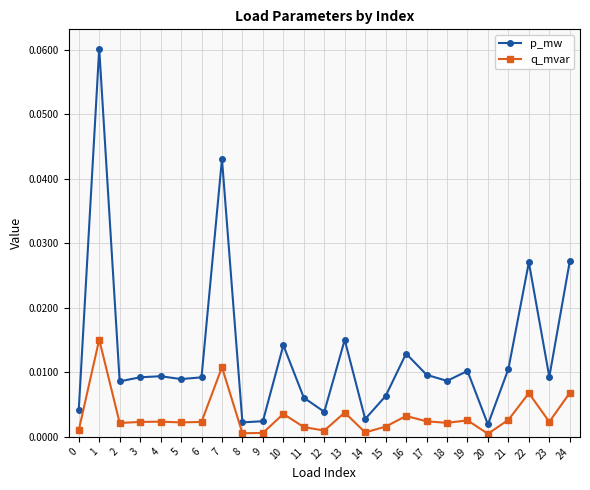

Which series has the largest range (max minus min)?

p_mw